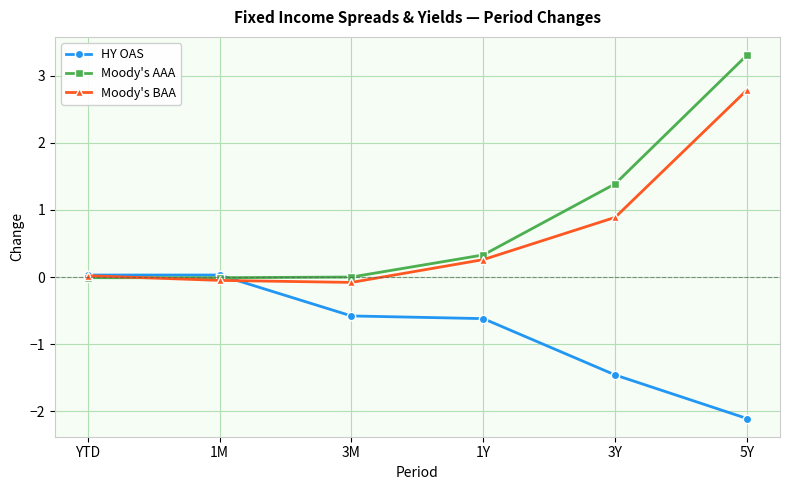

At how many categories does at least one series exceed -1?

6